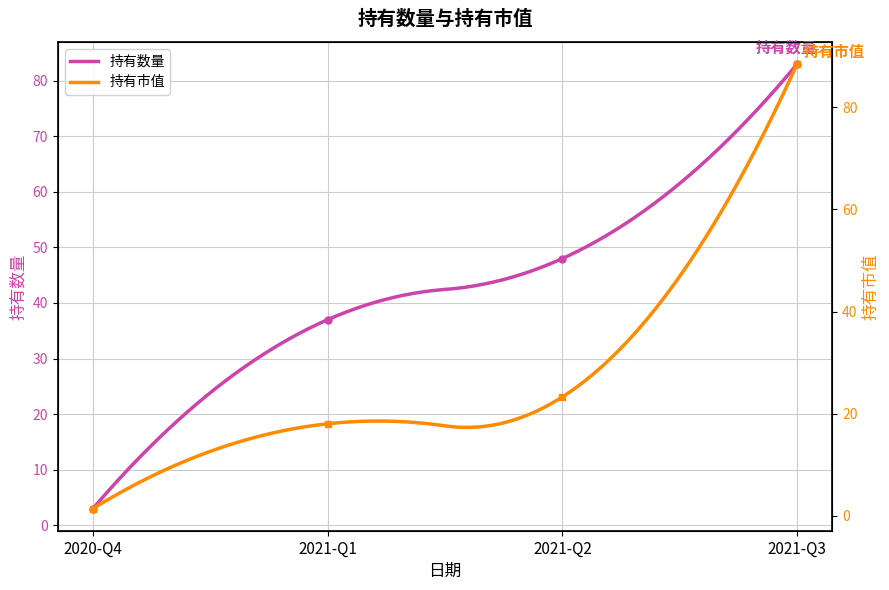

At which category is the sum across all series the highest?

2021-Q3